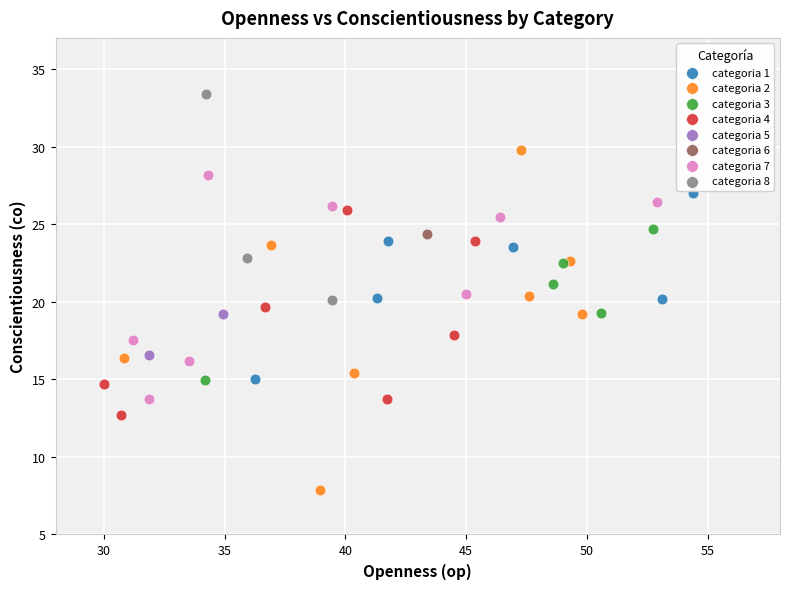

What are all the series names shown in the legend?

categoria 1, categoria 2, categoria 3, categoria 4, categoria 5, categoria 6, categoria 7, categoria 8